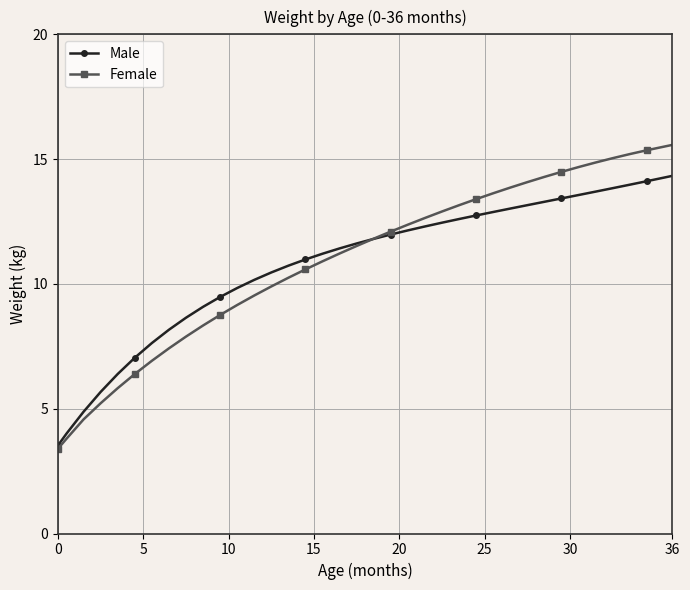

Rank the series by their maximum value, from lowest to highest.

Male, Female